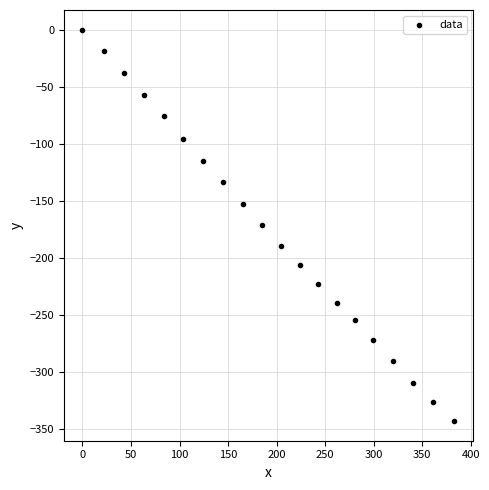

What is the range of Y values (max minus min)?

342.9